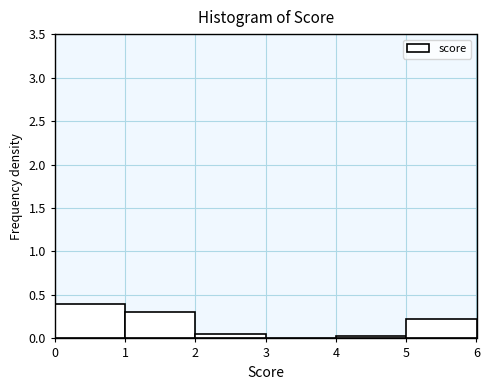

Reading left to right, list every bar in this chart as the range it spans on the x-axis followed by its height. The values are not printed on the chart, so give them approximately, as read against the axis.

0 to 1: 0.40
1 to 2: 0.30
2 to 3: 0.05
3 to 4: 0
4 to 5: under 0.05
5 to 6: 0.25